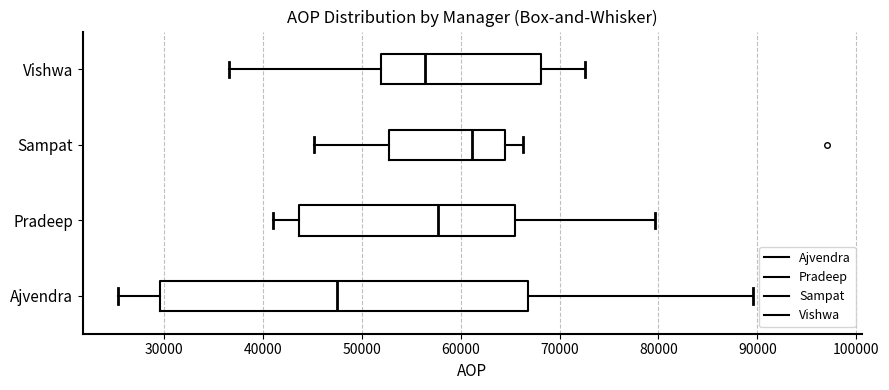

Reading bottom to top, transcribe this box plot: for each box, give where its median line is, the range the box spans, and where its two whiskers end, as read against the x-axis. The values are not printed on the chart, so give them approximately, as read against the axis.

Ajvendra: median 47000, box 30000 to 67000, whiskers 25000 to 90000
Pradeep: median 58000, box 44000 to 65000, whiskers 41000 to 80000
Sampat: median 61000, box 53000 to 64000, whiskers 45000 to 66000
Vishwa: median 56000, box 52000 to 68000, whiskers 36000 to 73000